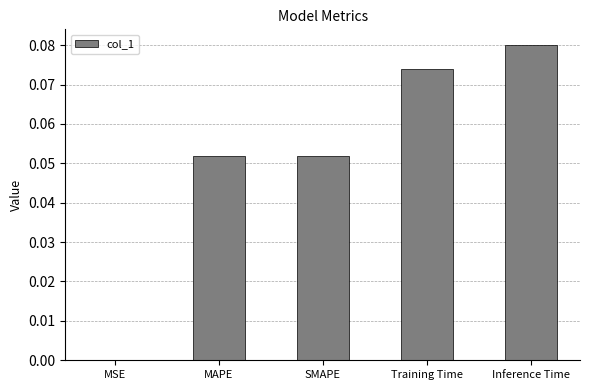

At which category does the chart reach its peak across all series?

Inference Time